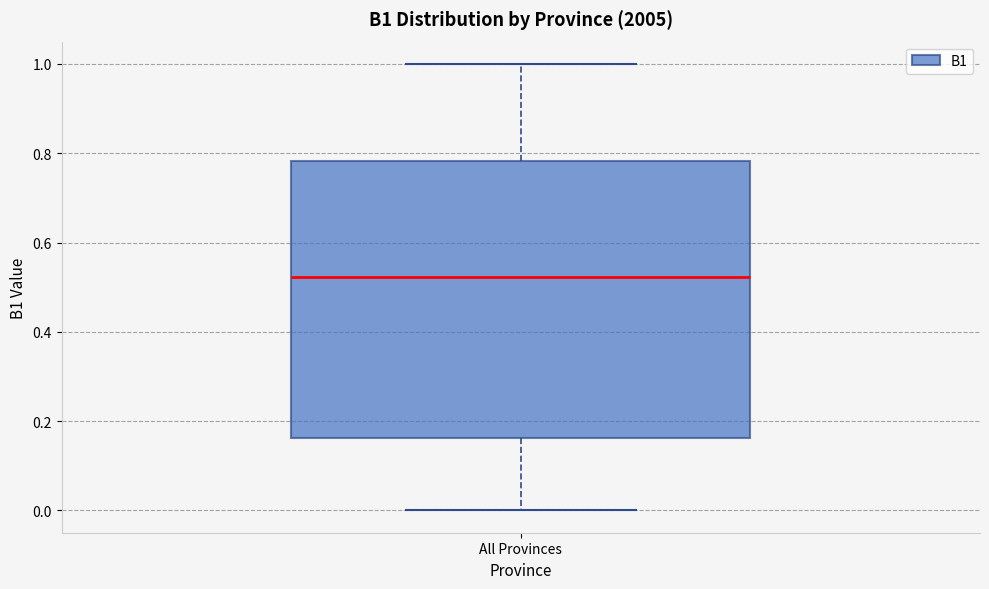

Read this box plot against the y-axis: the position of the median line, the range covered by the box, and the ends of both whiskers. The values are not printed on the chart, so give them approximately, as read against the axis.

median 0.52, box 0.16 to 0.78, whiskers 0.00 to 1.00